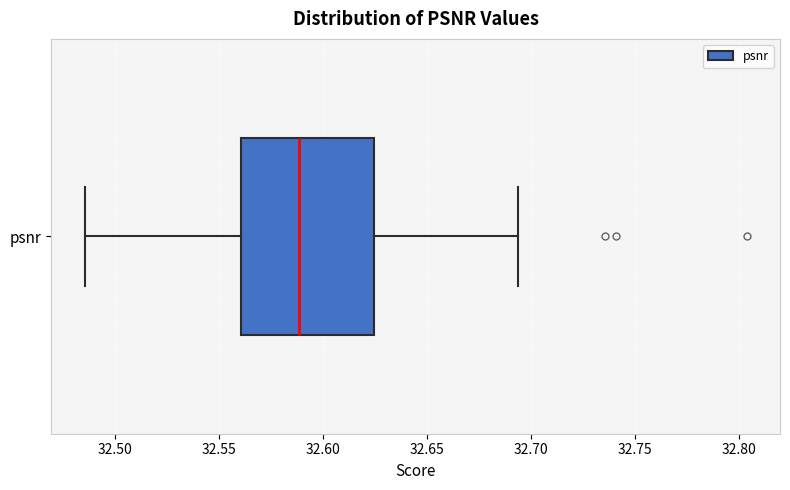

Where is the left edge of the box for psnr on the x-axis? The values are not printed on the chart, so give them approximately, as read against the axis.

32.560